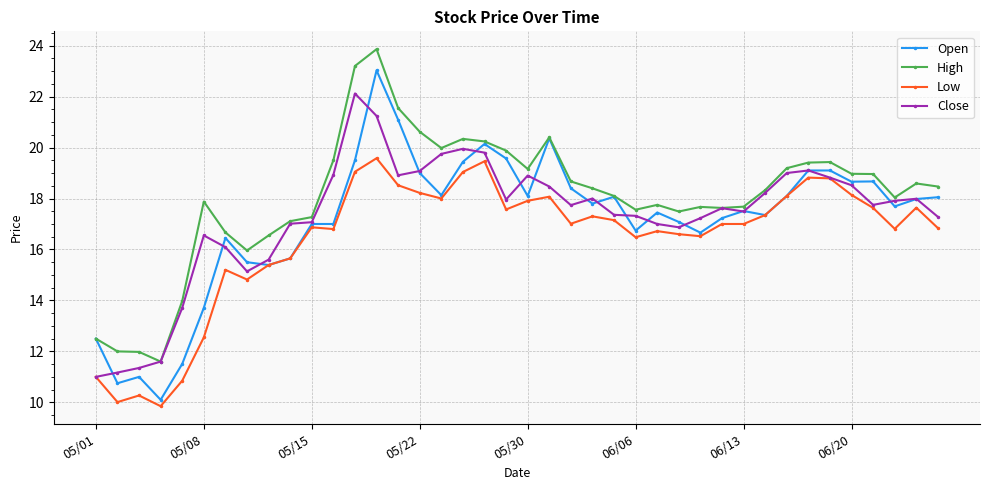

Which series has the largest range (max minus min)?

Open